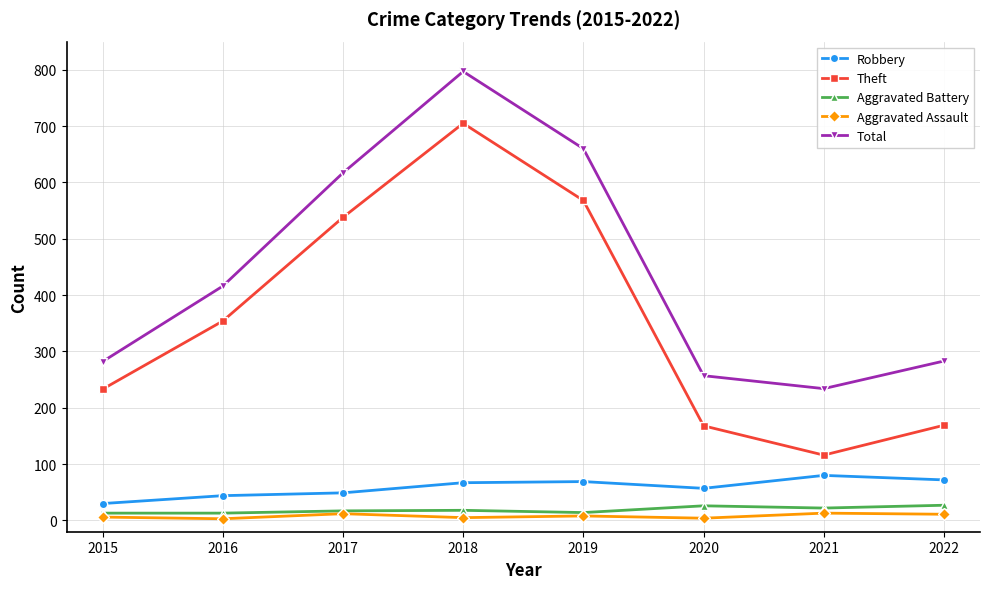

The Aggravated Battery series shows 18 at 2018. True or false?

True